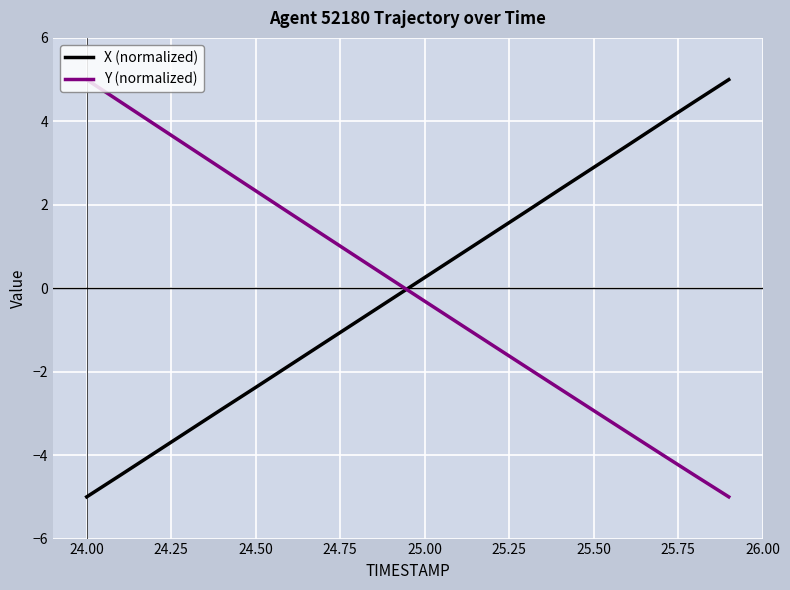

True or false: Y (normalized) has more than 2 points higher than both neighbors.

False